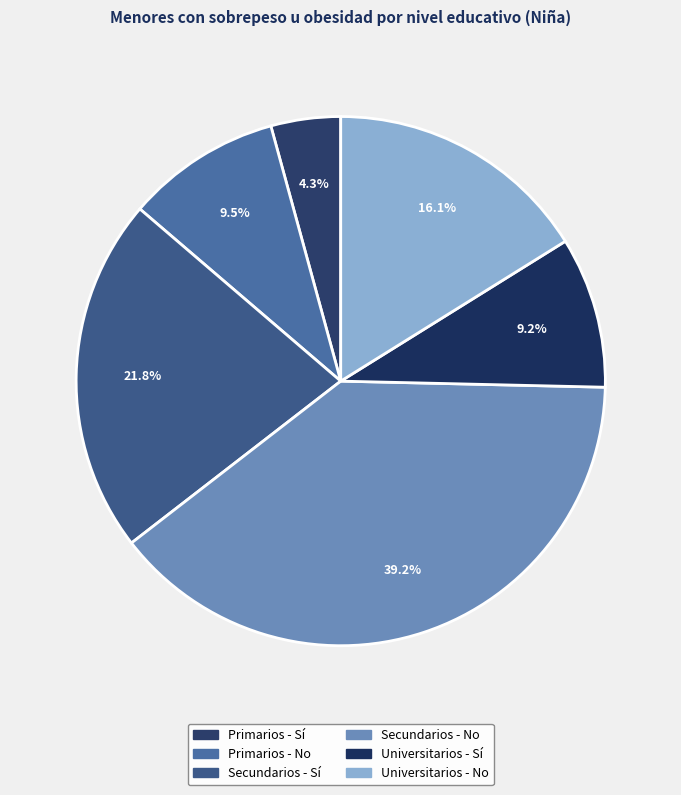

Which category has the biggest portion of the pie?

Secundarios - No